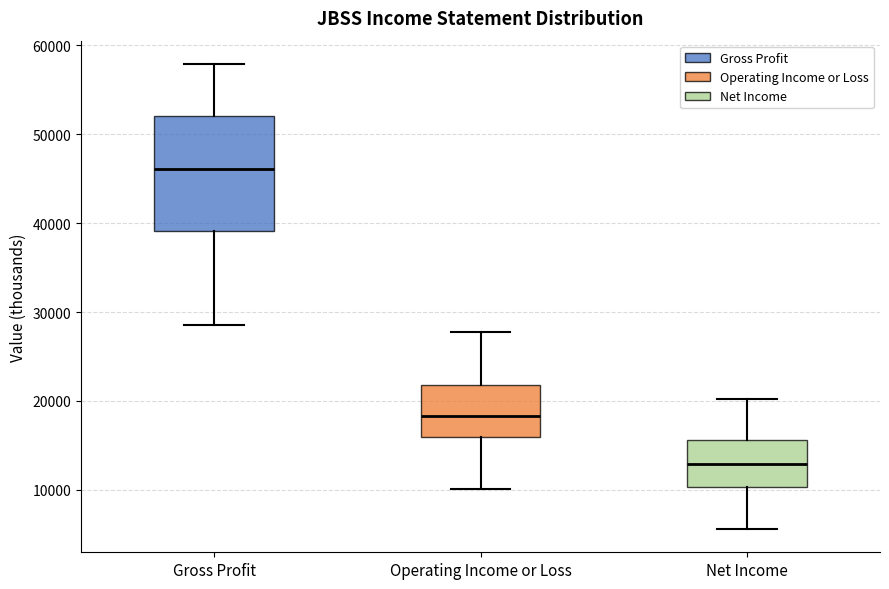

Which box has the highest median line?

Gross Profit